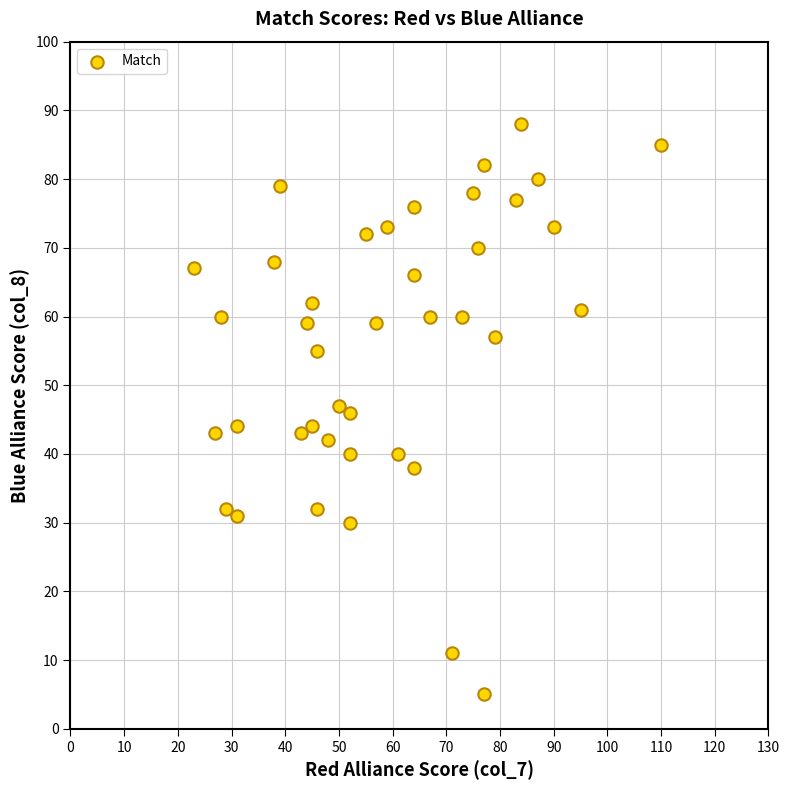

What is the range of X values (max minus min)?

87